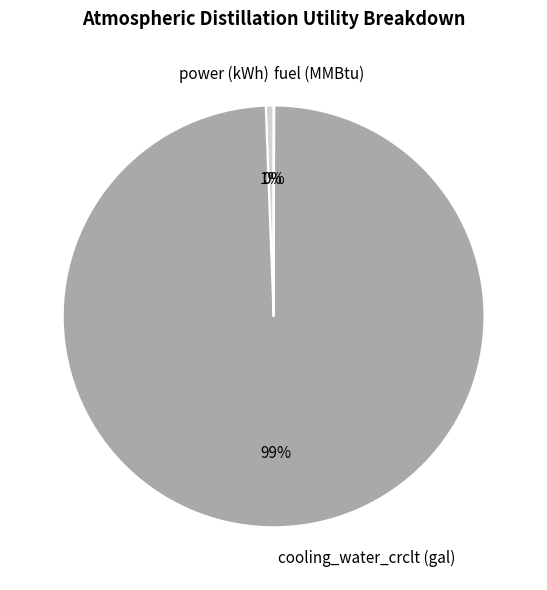

Which category has the biggest portion of the pie?

cooling_water_crclt (gal)